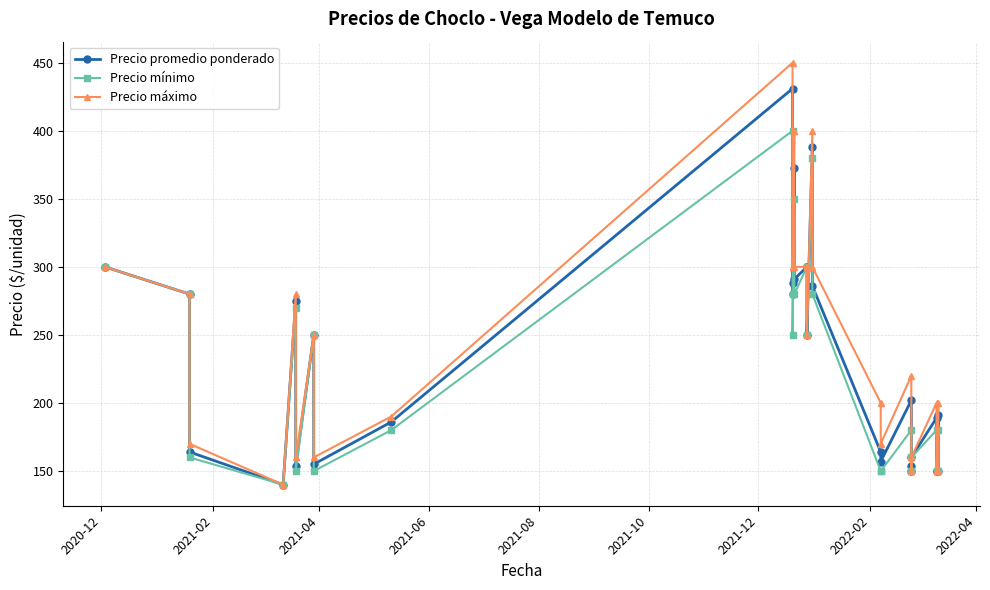

How many data points in Precio máximo are above 220?

15